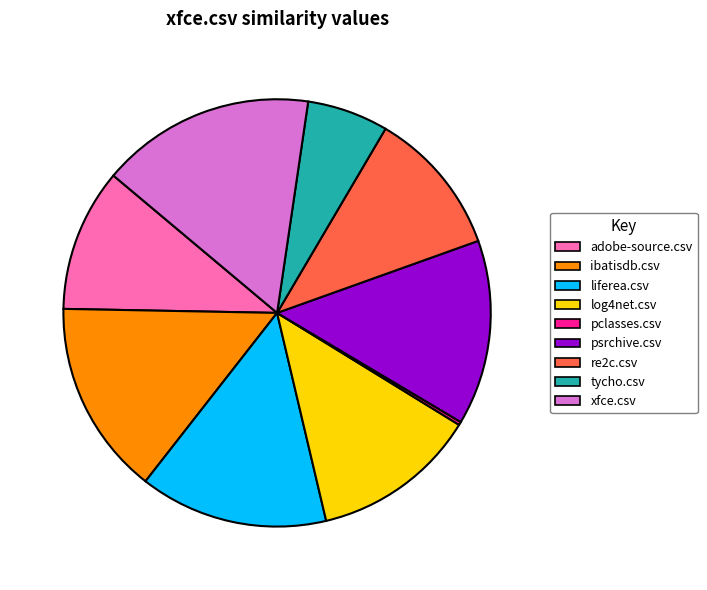

Is there any slice that represents more than half of the pie?

No